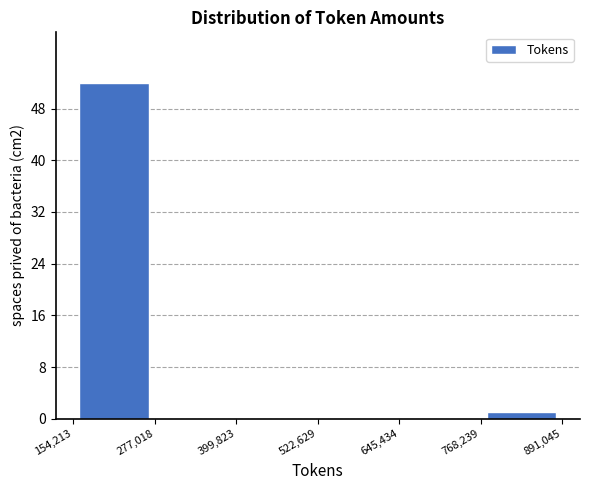

Which range on the x-axis has the tallest bar?

154,213 to 277,018